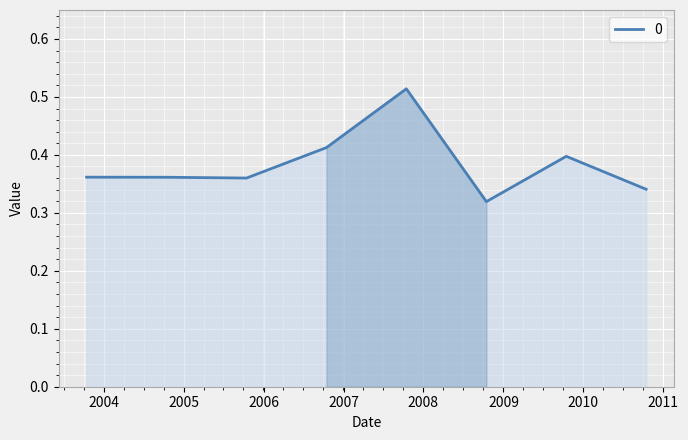

True or false: there are more than 0 points higher than both neighbors.

True